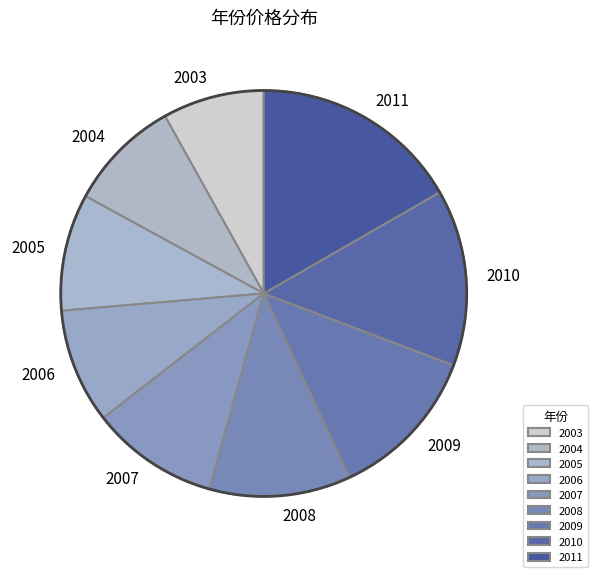

True or false: 2006 accounts for 9% of the total.

True